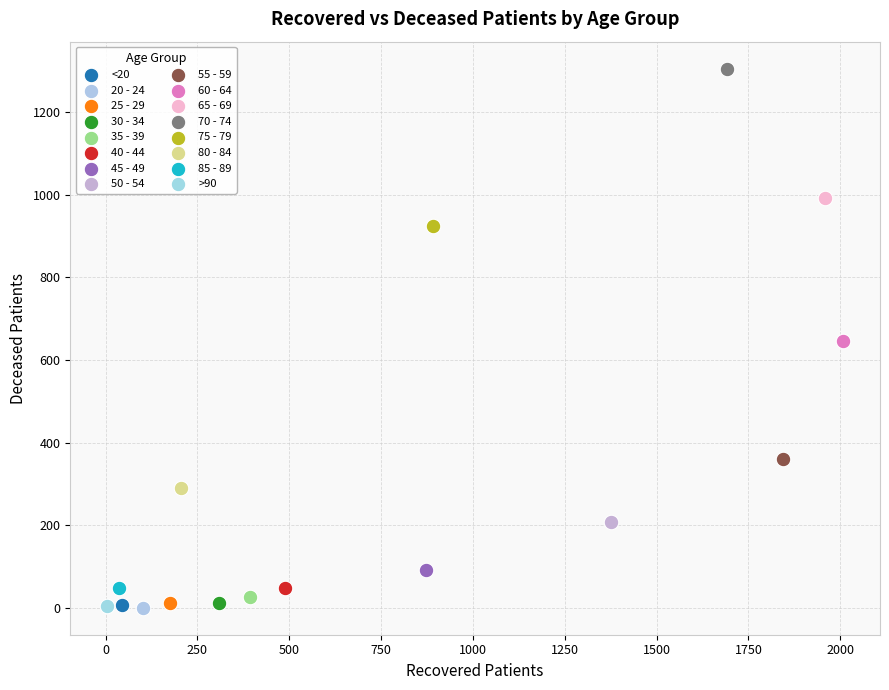

What are all the series names shown in the legend?

<20, 20 - 24, 25 - 29, 30 - 34, 35 - 39, 40 - 44, 45 - 49, 50 - 54, 55 - 59, 60 - 64, 65 - 69, 70 - 74, 75 - 79, 80 - 84, 85 - 89, >90